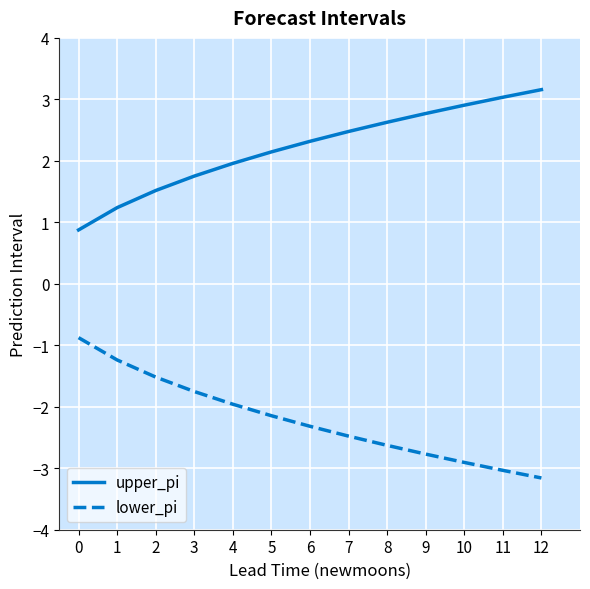

Is it true that lower_pi equals -1.3 at 0?

False